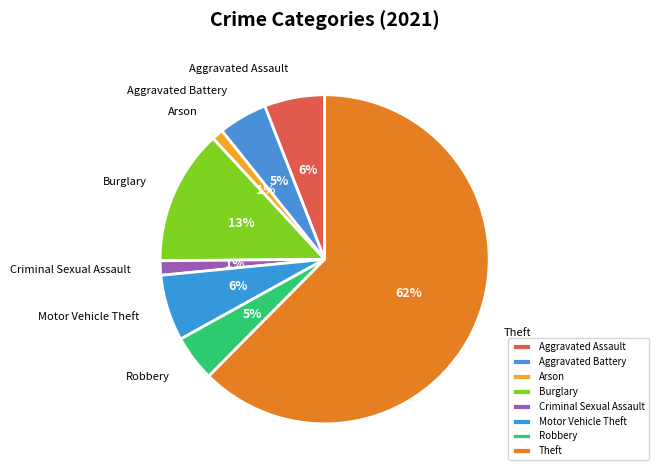

True or false: Motor Vehicle Theft accounts for 1% of the total.

False